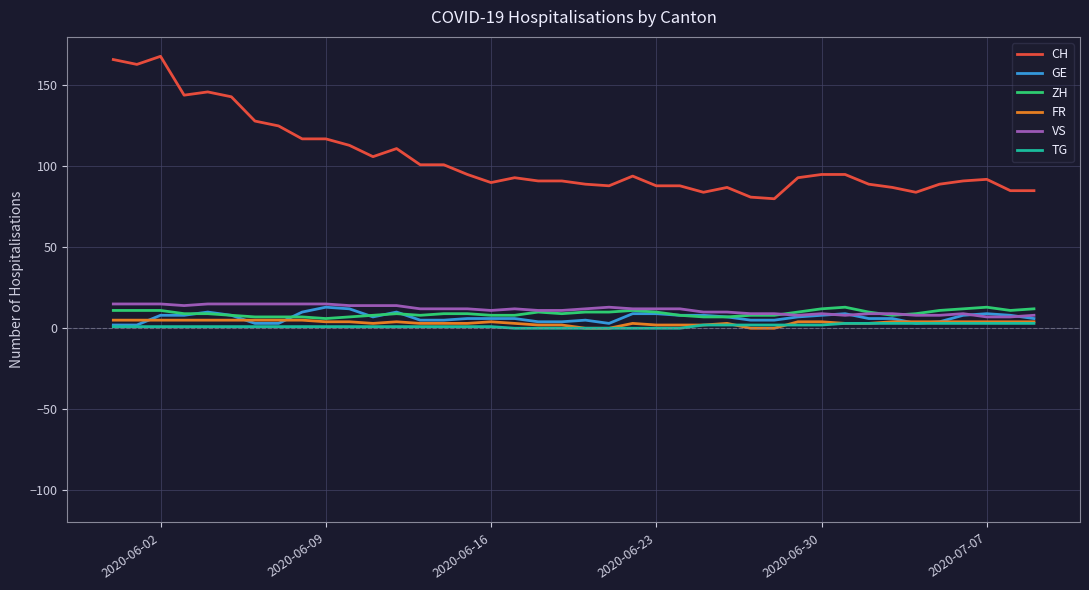

How many TG values are between 1 and 2?

23